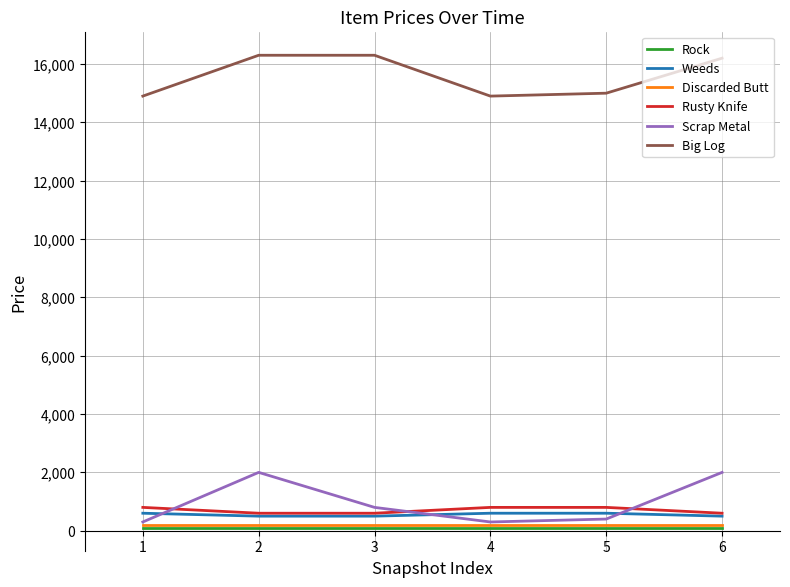

True or false: Rusty Knife and Discarded Butt intersect in this chart.

False